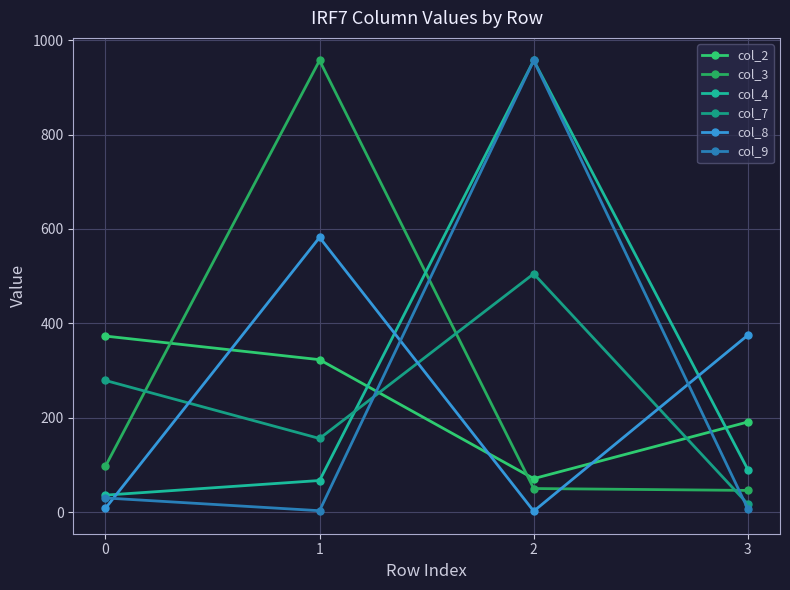

What is the average value of the col_8 series?

242